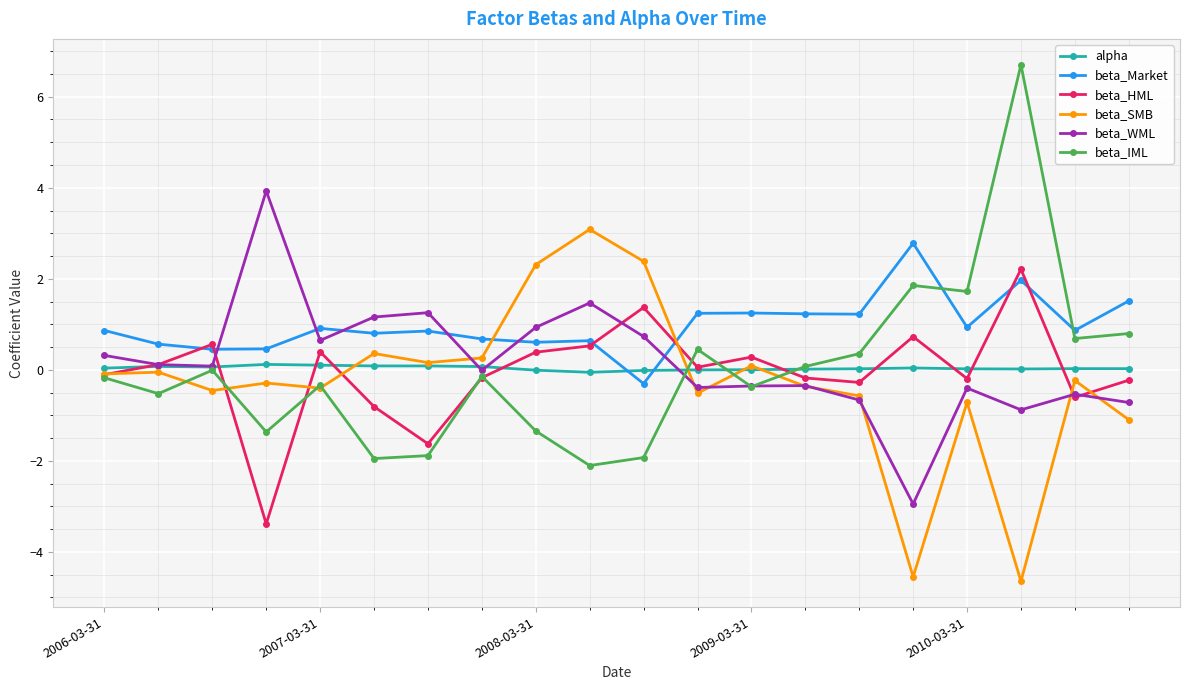

What is the highest value of the beta_Market series?

2.8